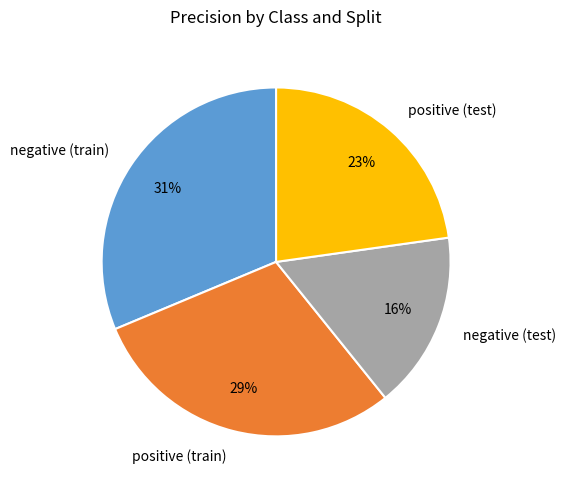

To the nearest percent, what percentage of the pie is negative (test)?

16%